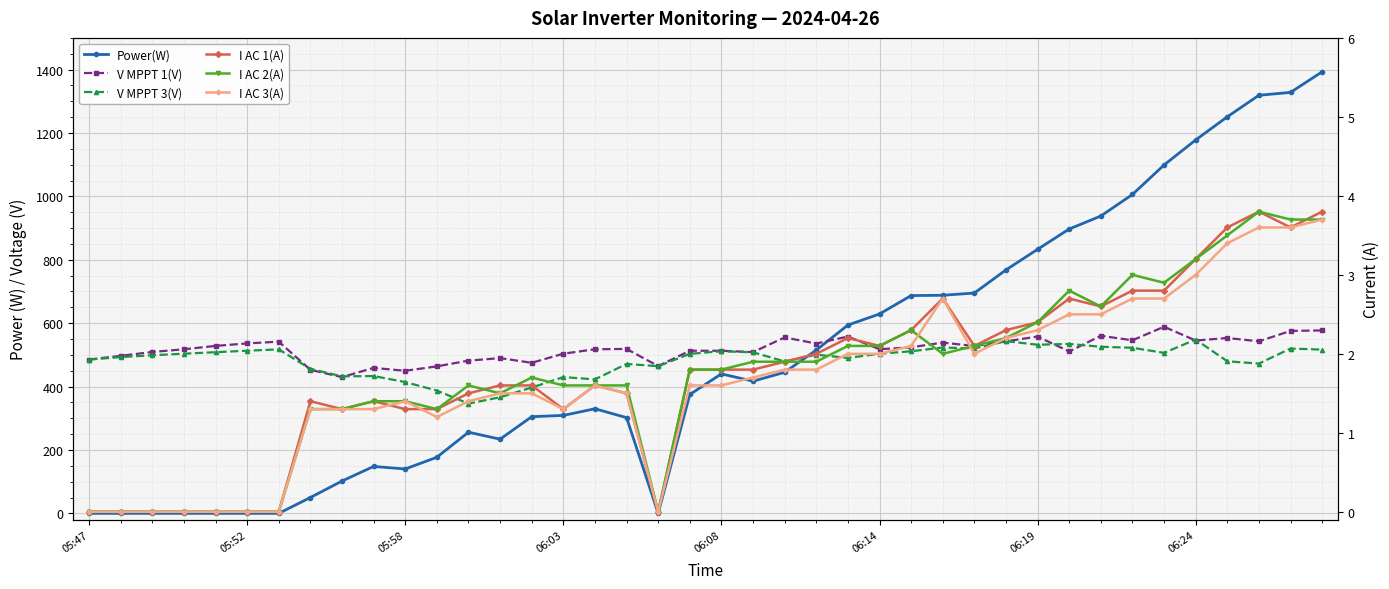

Rank the series by their maximum value, from lowest to highest.

I AC 3(A), I AC 1(A), I AC 2(A), V MPPT 3(V), V MPPT 1(V), Power(W)